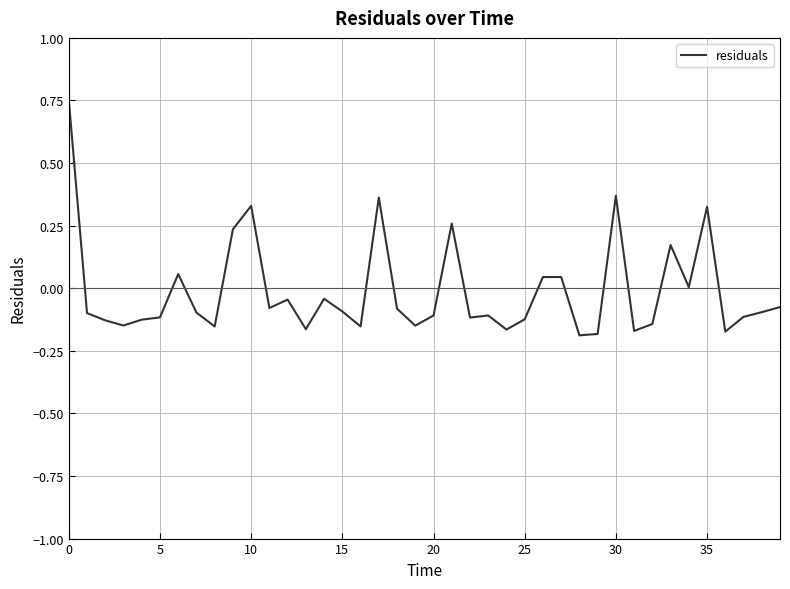

What is the difference between the maximum and minimum values?

0.9